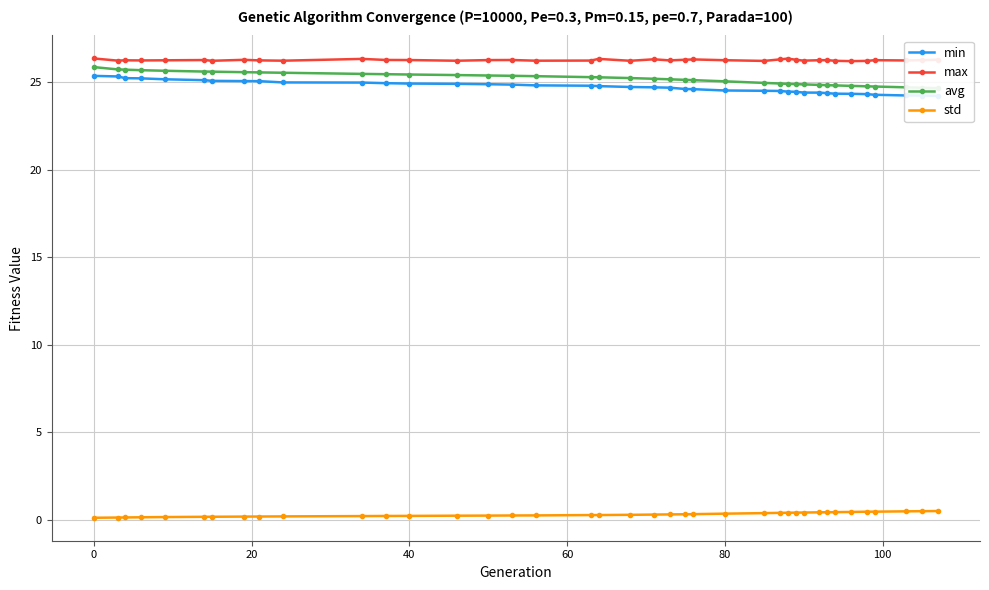

Reading left to right, extract all data points from this chart.

min: 25.4	25.3	25.2	25.2	25.2	25.1	25.1	25.1	25.1	25.0	25.0	25.0	24.9	24.9	24.9	24.9	24.8	24.8	24.8	24.7	24.7	24.7	24.6	24.6	24.5	24.5	24.5	24.5	24.5	24.4	24.4	24.4	24.4	24.4	24.3	24.3	24.3	24.3	24.2
max: 26.4	26.3	26.3	26.3	26.3	26.3	26.2	26.3	26.3	26.2	26.3	26.3	26.3	26.2	26.3	26.3	26.2	26.3	26.3	26.2	26.3	26.3	26.3	26.3	26.3	26.2	26.3	26.4	26.3	26.2	26.3	26.3	26.2	26.2	26.2	26.3	26.3	26.3	26.3
avg: 25.9	25.7	25.7	25.7	25.7	25.6	25.6	25.6	25.6	25.6	25.5	25.5	25.5	25.4	25.4	25.4	25.4	25.3	25.3	25.3	25.2	25.2	25.2	25.1	25.1	25.0	24.9	24.9	24.9	24.9	24.9	24.8	24.8	24.8	24.8	24.8	24.7	24.7	24.7
std: 0.1	0.1	0.1	0.2	0.2	0.2	0.2	0.2	0.2	0.2	0.2	0.2	0.2	0.2	0.2	0.3	0.3	0.3	0.3	0.3	0.3	0.3	0.3	0.3	0.4	0.4	0.4	0.4	0.4	0.4	0.4	0.4	0.4	0.5	0.5	0.5	0.5	0.5	0.5